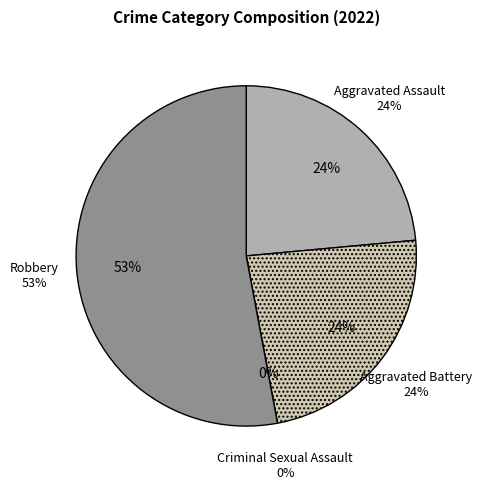

What portion of the pie excludes Aggravated Assault?

76.5%